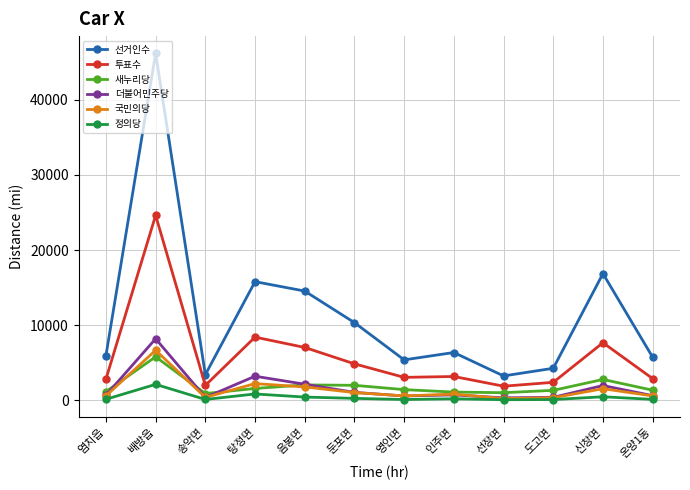

Which series has the largest range (max minus min)?

선거인수